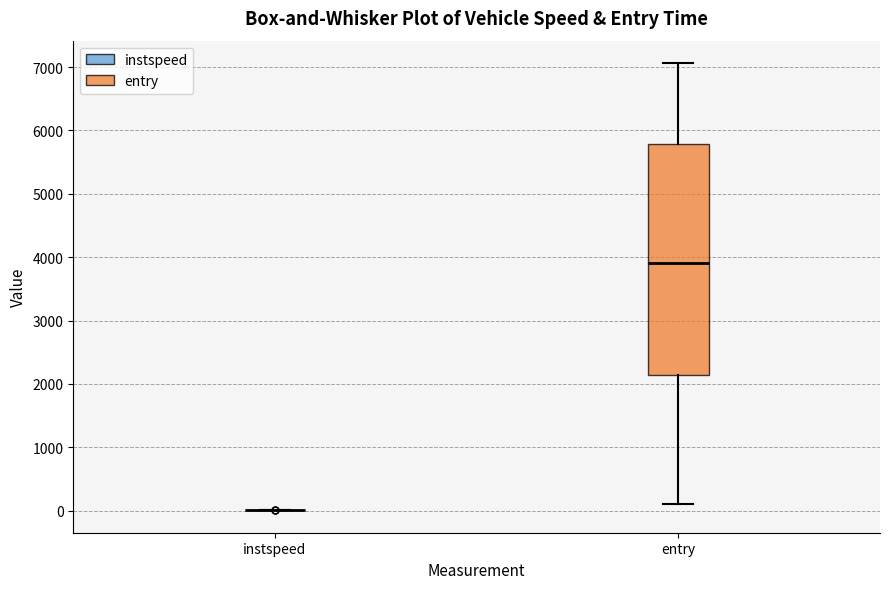

Reading left to right, read every box against the y-axis: the position of its median line, the range the box covers, and the ends of its whiskers. The values are not printed on the chart, so give them approximately, as read against the axis.

instspeed: box collapsed to a line at 0, whiskers 0 to 0
entry: median 3900, box 2100 to 5800, whiskers 100 to 7100